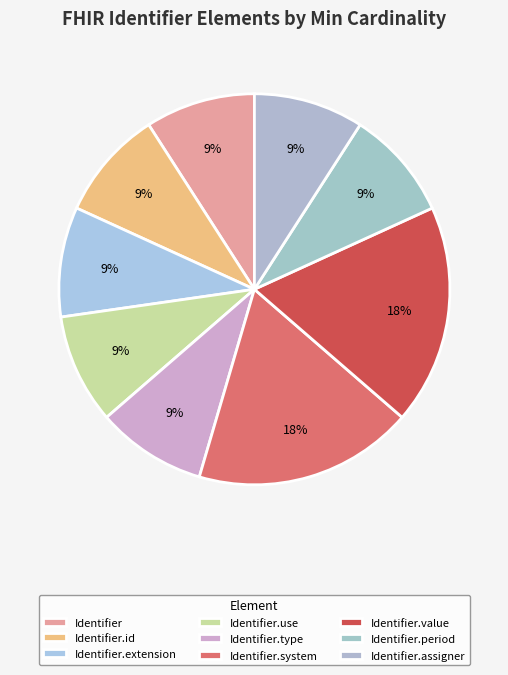

How many segments does this pie chart have?

9